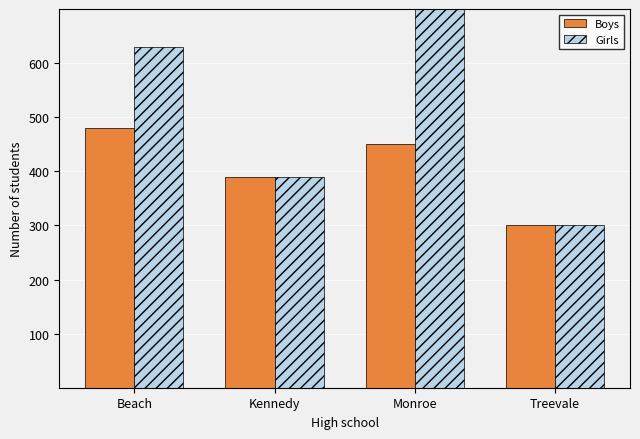

At how many categories does at least one series exceed 520?

2